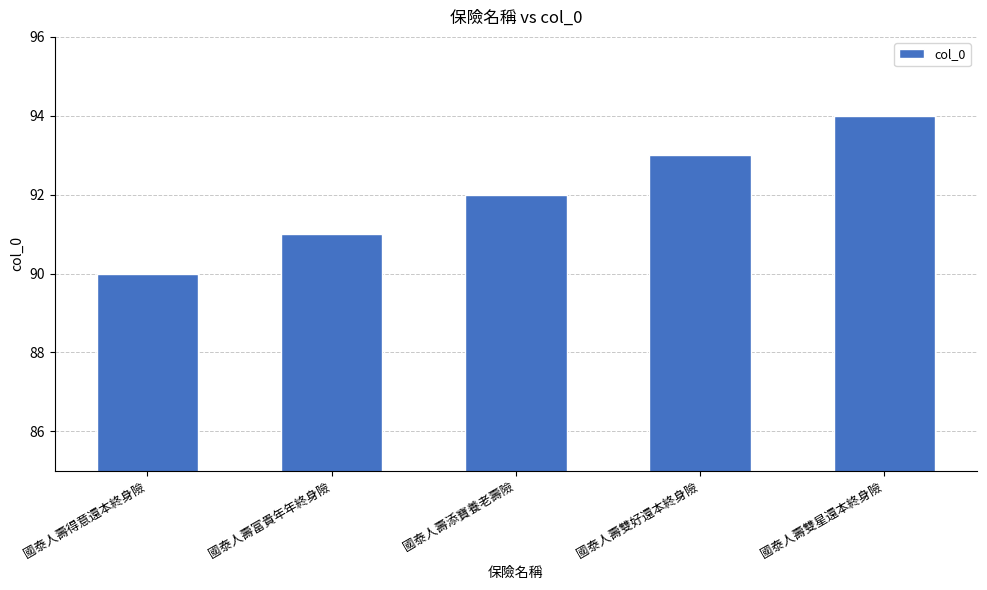

Count the values in the range 91 to 93.

3